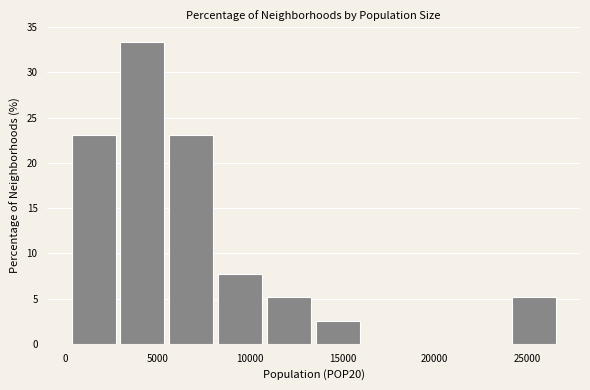

Reading left to right, transcribe this chart: for each bar, give the range it covers on the x-axis and its height. Neither the bar edges nor the heights are printed on the chart, so give them approximately, as read against the axes.

0 to 3000: 23.0
3000 to 5500: 33.5
5500 to 8000: 23.0
8000 to 11000: 7.5
11000 to 13500: 5.0
13500 to 16000: 2.5
16000 to 18500: 0
18500 to 21500: 0
21500 to 24000: 0
24000 to 26500: 5.0